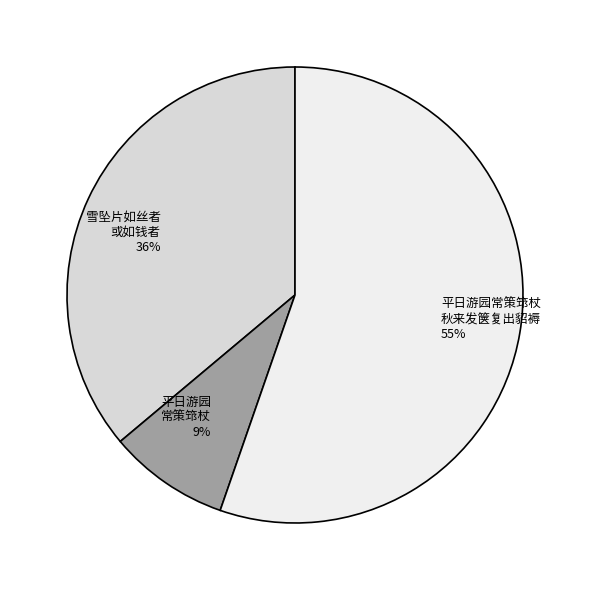

Which slice is the smallest?

平日游园 常策筇杖 9%